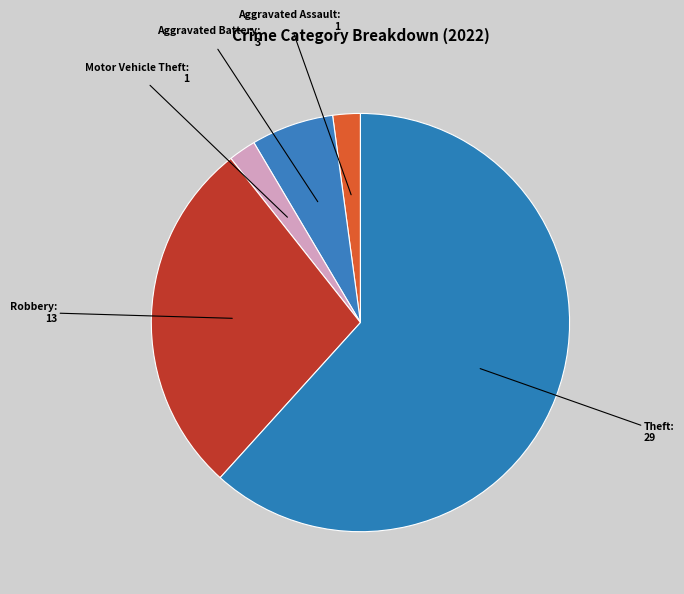

How many slices are in this pie chart?

5